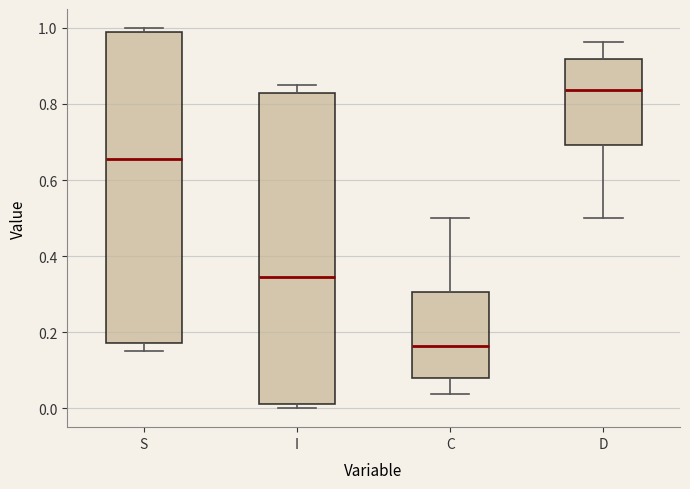

Which box has the lowest median line?

C